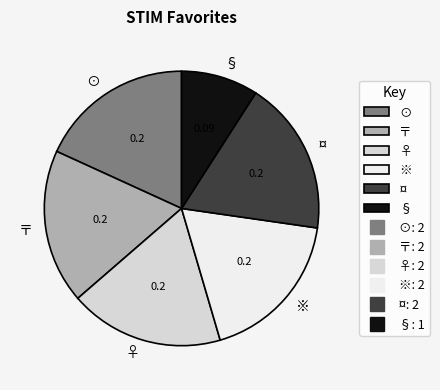

Combined, do 〒 and § account for over 50%?

No